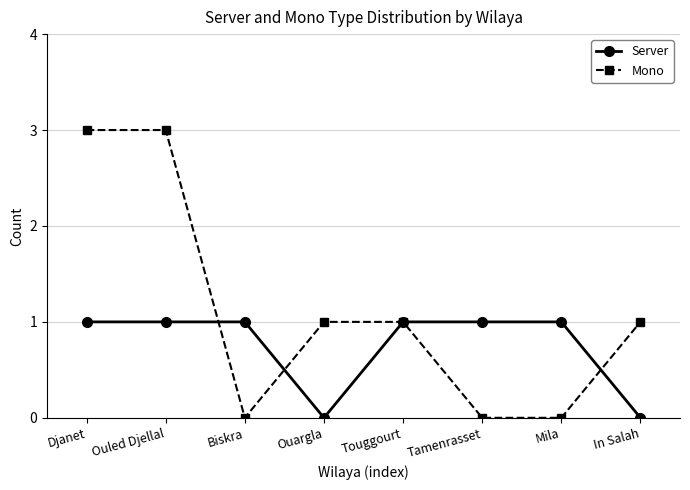

Is the value of Server at Ouargla greater than the value of Mono at Ouled Djellal?

No